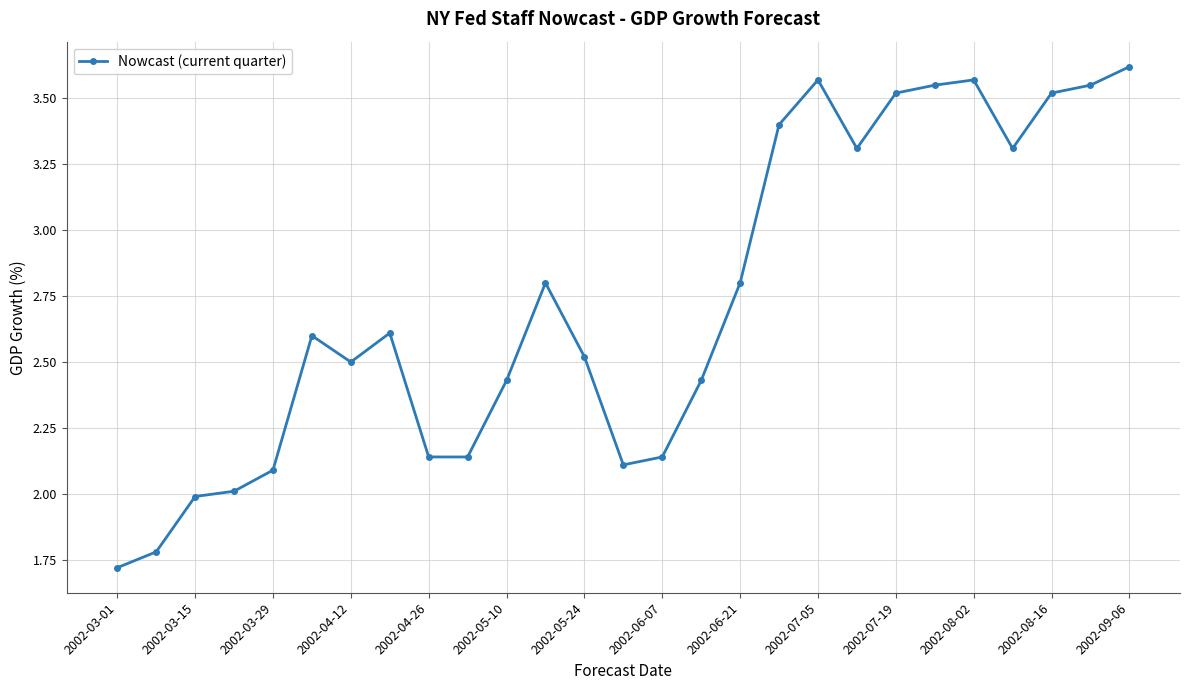

What is the minimum value shown in the chart?

1.7